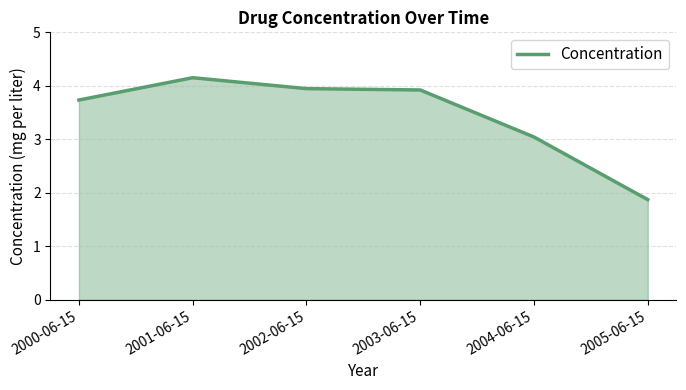

Where is the data nearest to the value 3?

2004-06-15